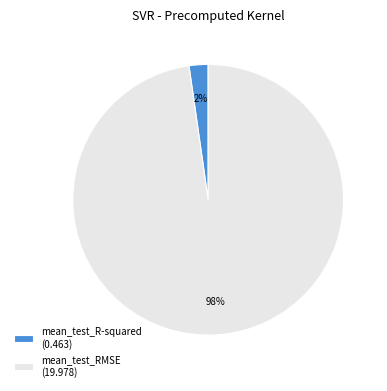

To the nearest percent, what portion does mean_test_R-squared represent?

2%